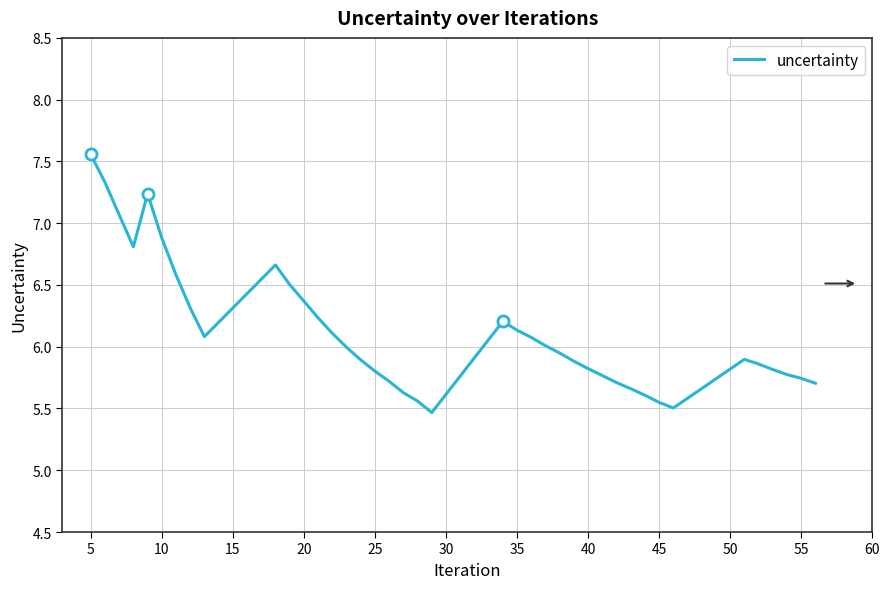

Does the chart have visible grid lines?

Yes